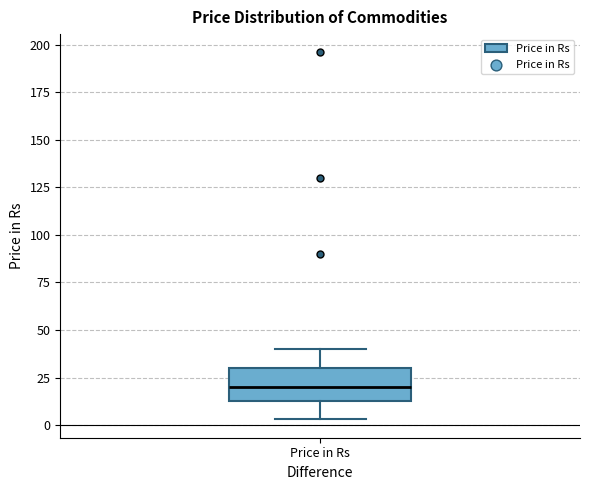

Transcribe this box plot: give where the median line is, the range the box spans, and where the two whiskers end, as read against the y-axis. The values are not printed on the chart, so give them approximately, as read against the axis.

median 20, box 15 to 30, whiskers 5 to 40